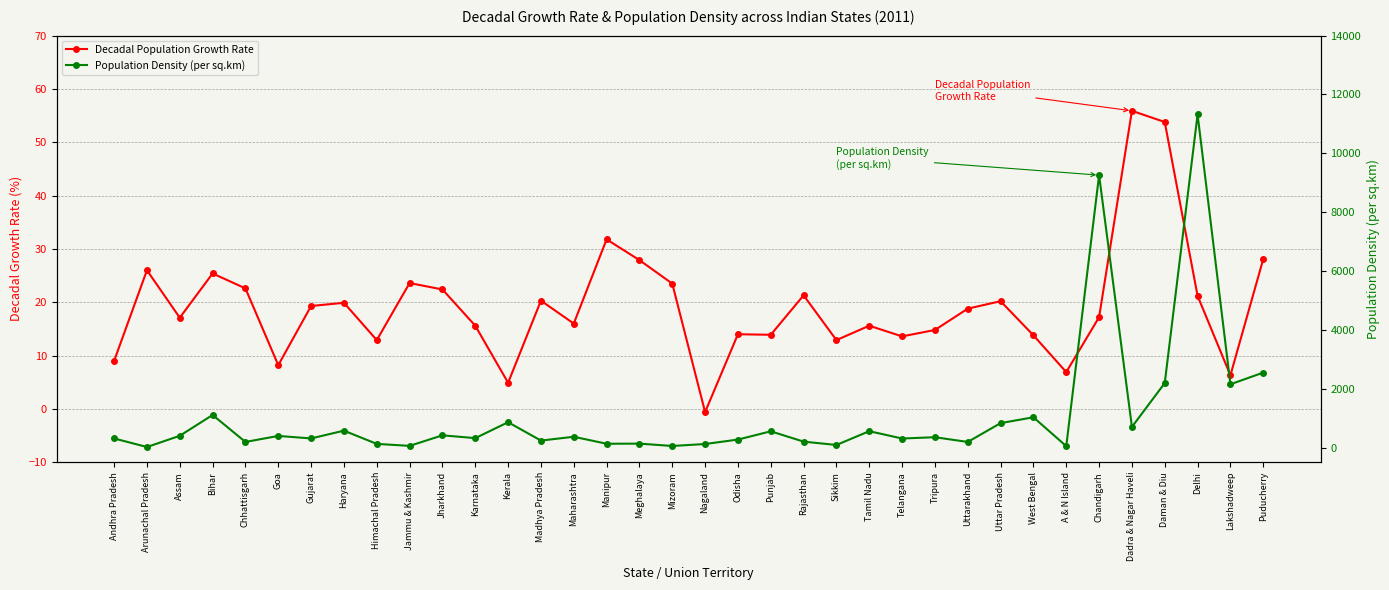

Which series changed the most between Andhra Pradesh and West Bengal?

Population Density (per sq.km)